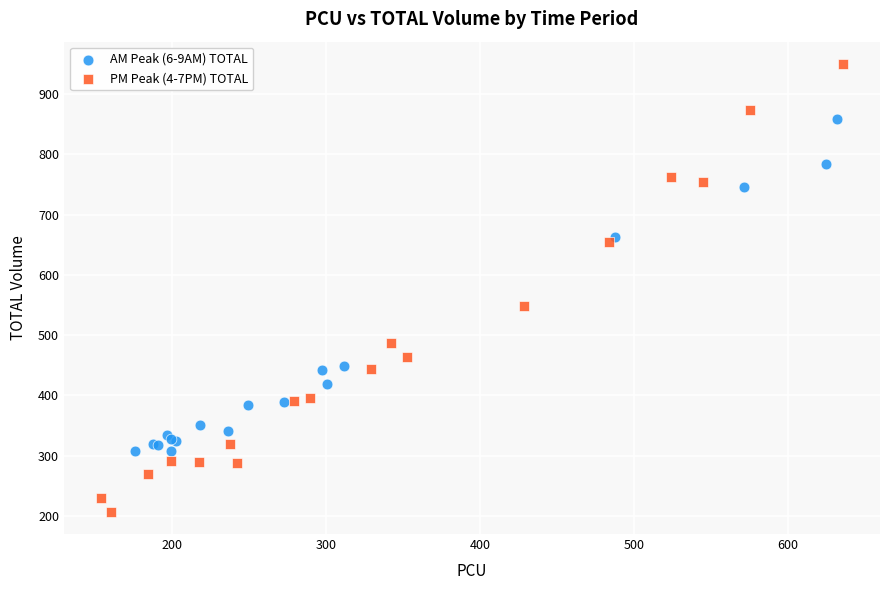

Which series has the widest spread of Y values?

PM Peak (4-7PM) TOTAL